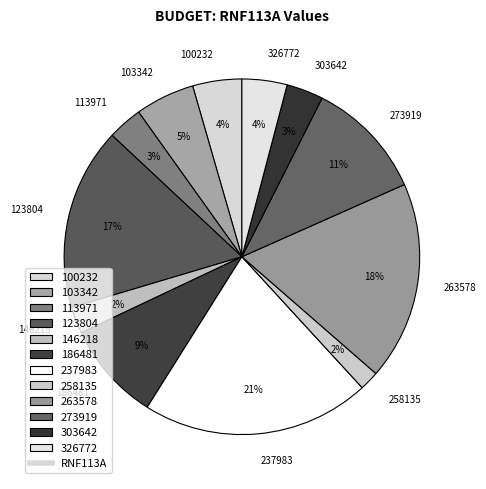

Count the number of slices in the pie.

12